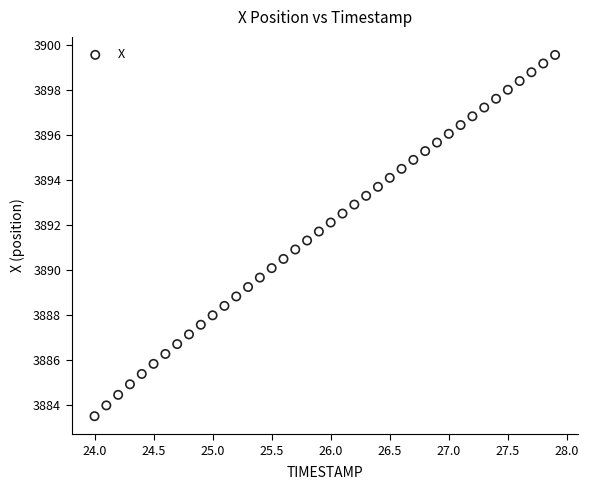

What is the range of X values (max minus min)?

3.9